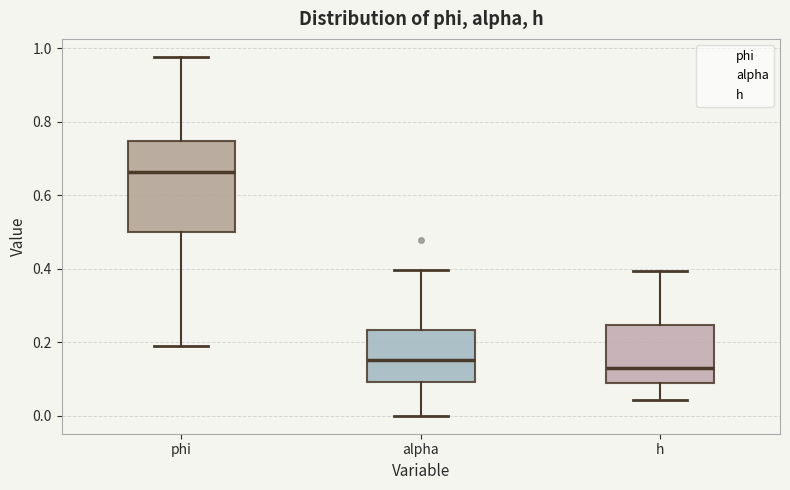

Where is the lower edge of the box for alpha on the y-axis? The values are not printed on the chart, so give them approximately, as read against the axis.

0.10